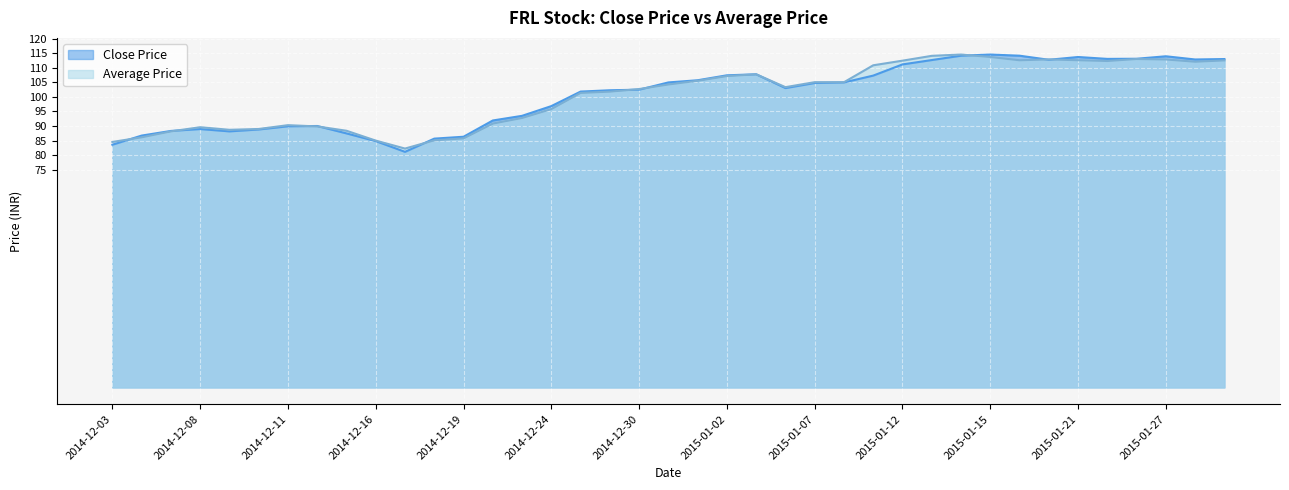

Rank the series by their maximum value, from highest to lowest.

Close Price, Average Price